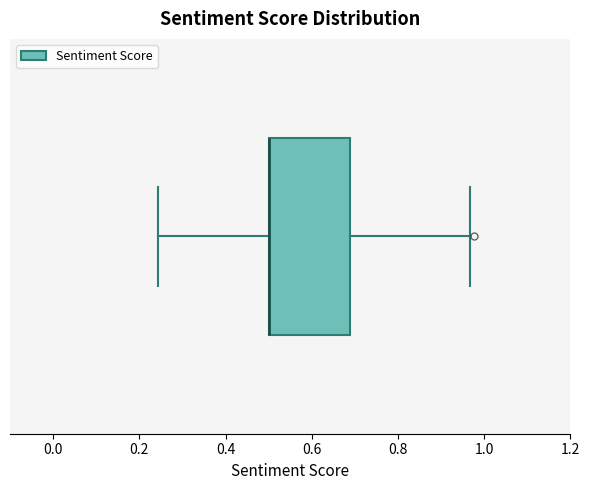

Read this box plot against the x-axis: the position of the median line, the range covered by the box, and the ends of both whiskers. The values are not printed on the chart, so give them approximately, as read against the axis.

median 0.50 (drawn on the box's left edge), box 0.50 to 0.68, whiskers 0.24 to 0.96